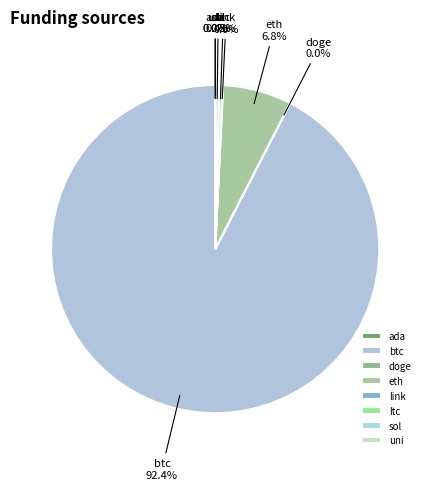

Is btc the majority of the pie?

Yes